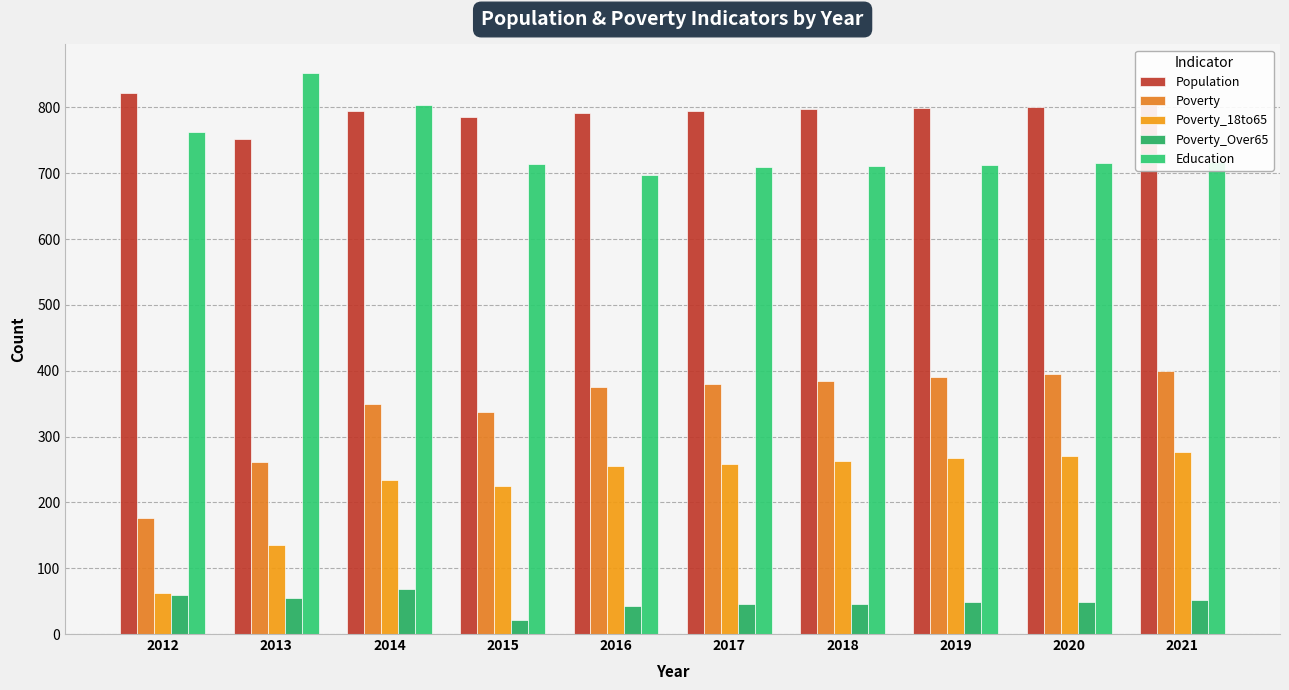

Reading left to right, what are all the values shown in this chart?

Population: 822	752	794	785	791	795	797	799	801	803
Poverty: 176	261	350	337	376	380	385	390	395	400
Poverty_18to65: 63	135	234	225	255	258	263	267	271	276
Poverty_Over65: 59	55	69	22	42	45	46	48	49	51
Education: 763	853	804	714	697	710	711	713	715	717